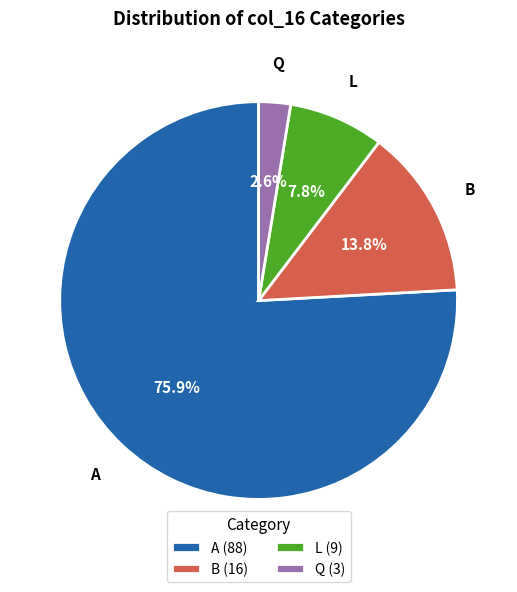

How much of the chart is everything except B?

86.2%